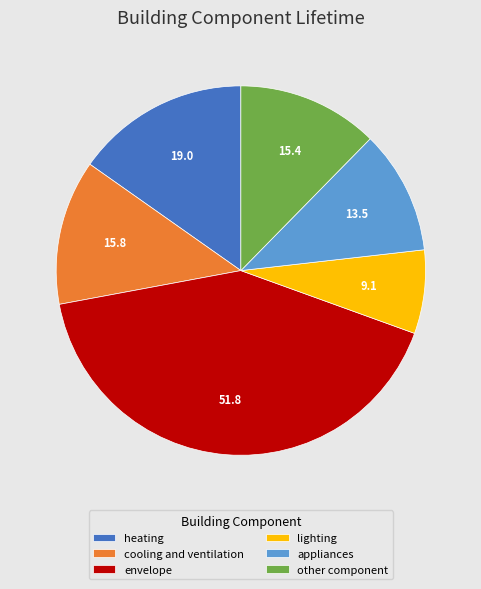

Does lighting account for over 50% of the chart?

No